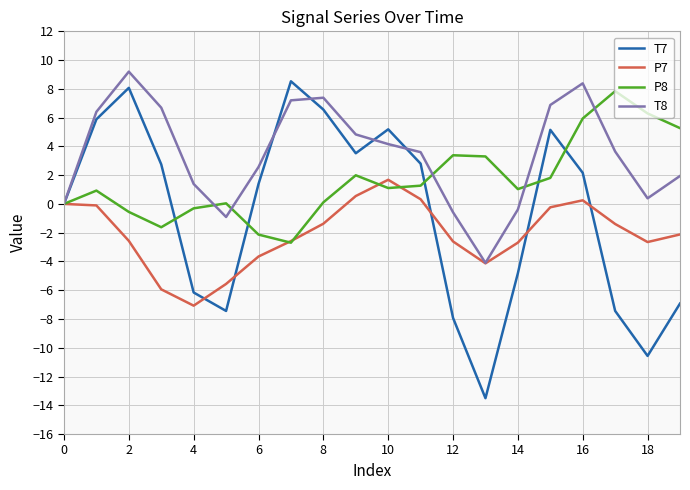

How many interior local valleys does the T8 series have?

3